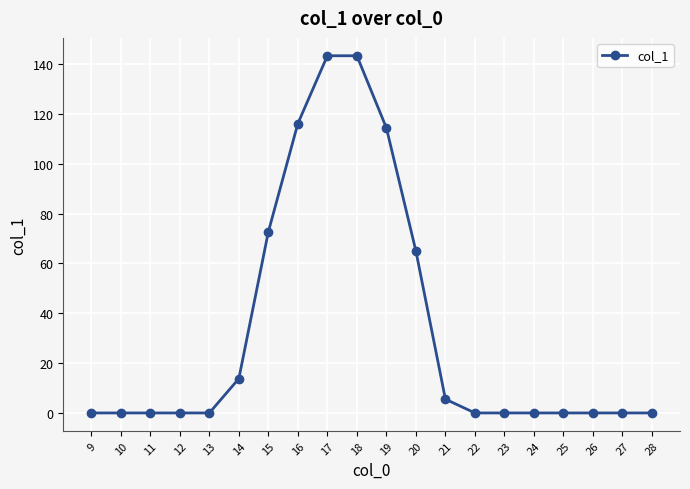

What is the change in value from 17 to 28?

-143.3